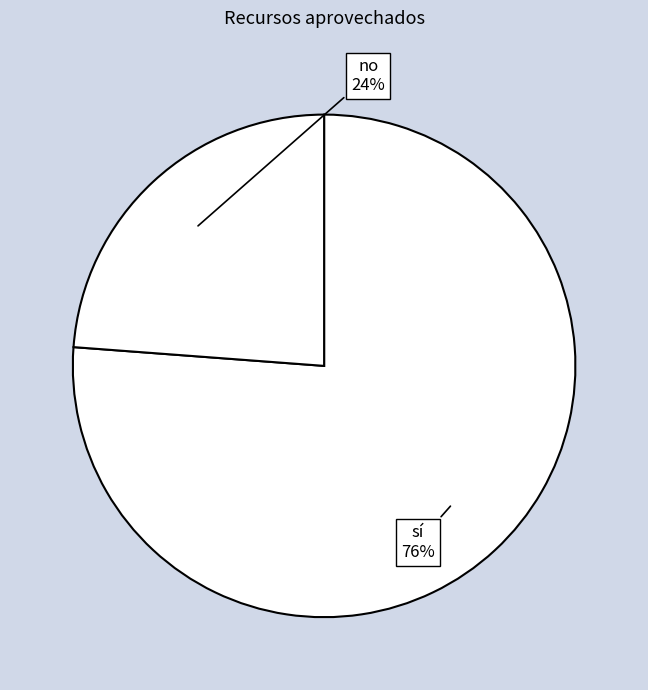

Which slice is the smallest?

no